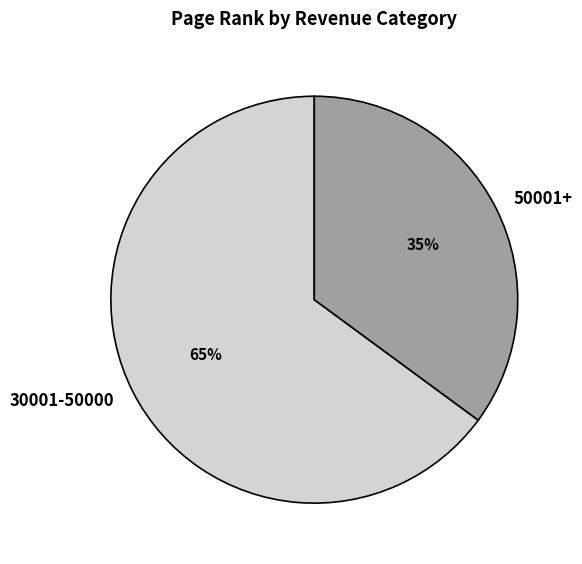

Which has a higher value, 30001-50000 or 50001+?

30001-50000